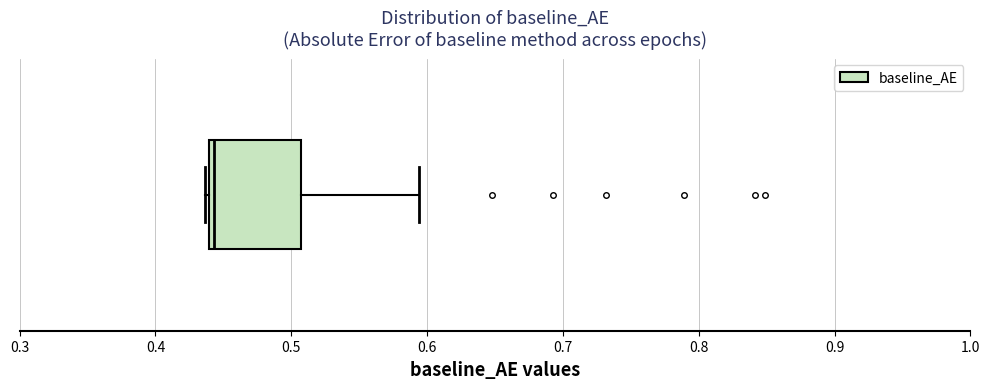

Read this box plot against the x-axis: the position of the median line, the range covered by the box, and the ends of both whiskers. The values are not printed on the chart, so give them approximately, as read against the axis.

median 0.44 (just right of the box's left edge), box 0.44 to 0.51, whiskers 0.44 (just left of the box's left edge) to 0.59